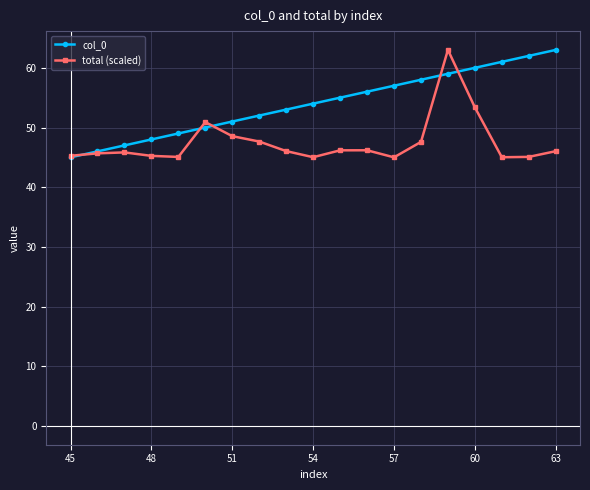

What is the difference between the maximum and minimum values in the total (scaled) series?

18.0